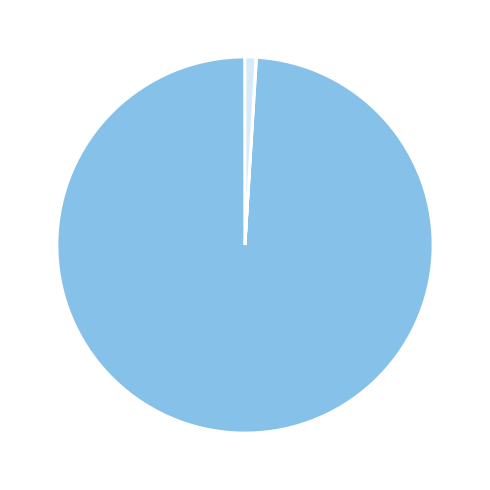

Is there a majority slice in this chart?

Yes